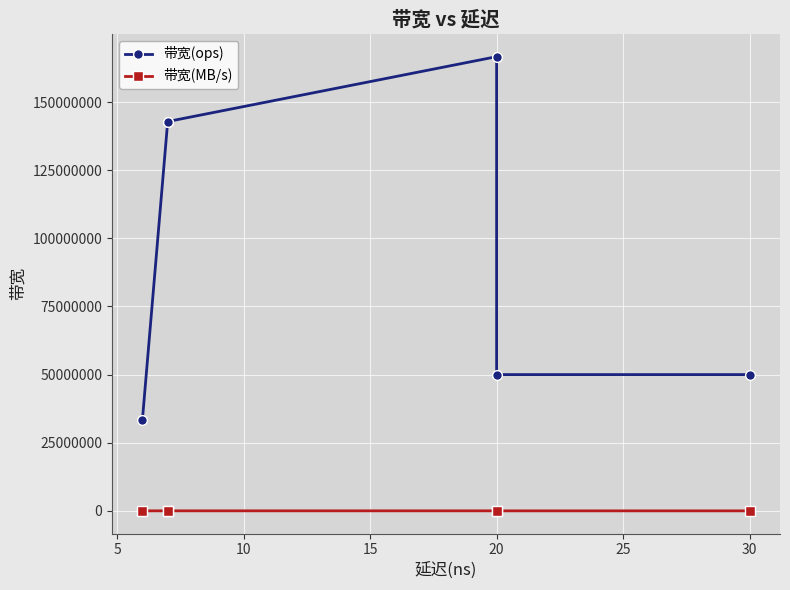

Does the chart display data point markers on the line(s)?

Yes